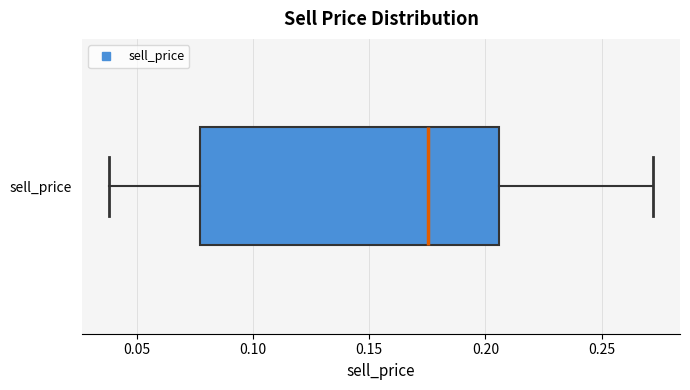

Transcribe this box plot: give where the median line is, the range the box spans, and where the two whiskers end, as read against the x-axis. The values are not printed on the chart, so give them approximately, as read against the axis.

median 0.175, box 0.075 to 0.205, whiskers 0.040 to 0.270